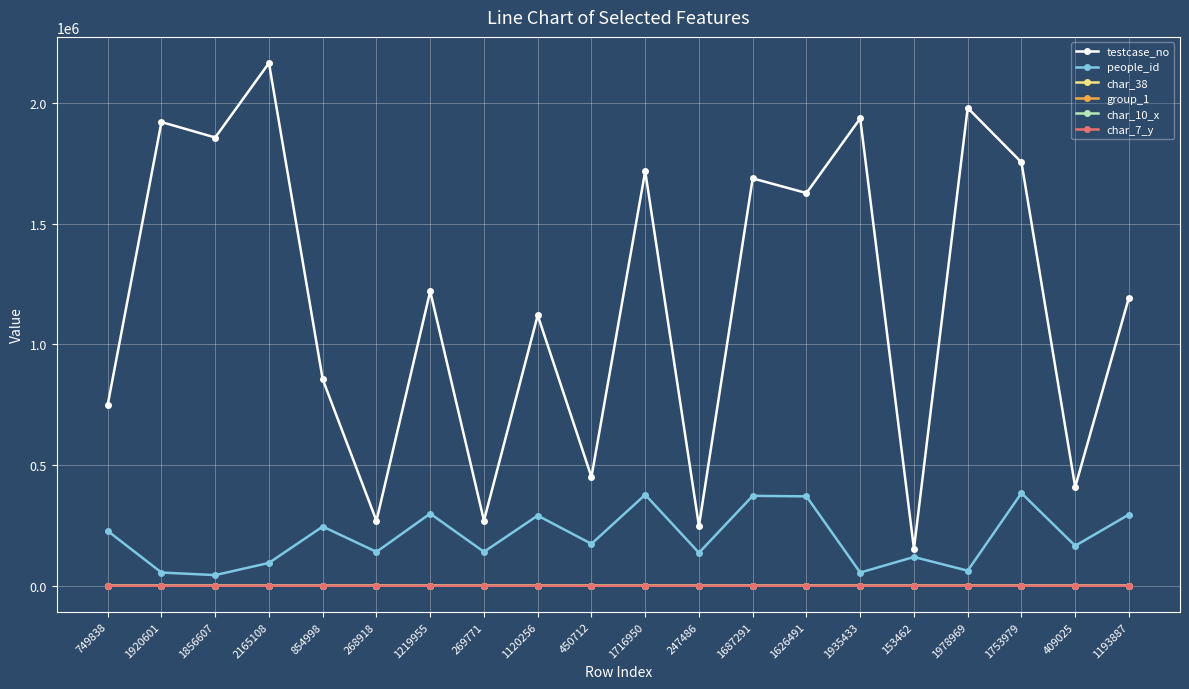

What is the sum of all people_id values?

4046392